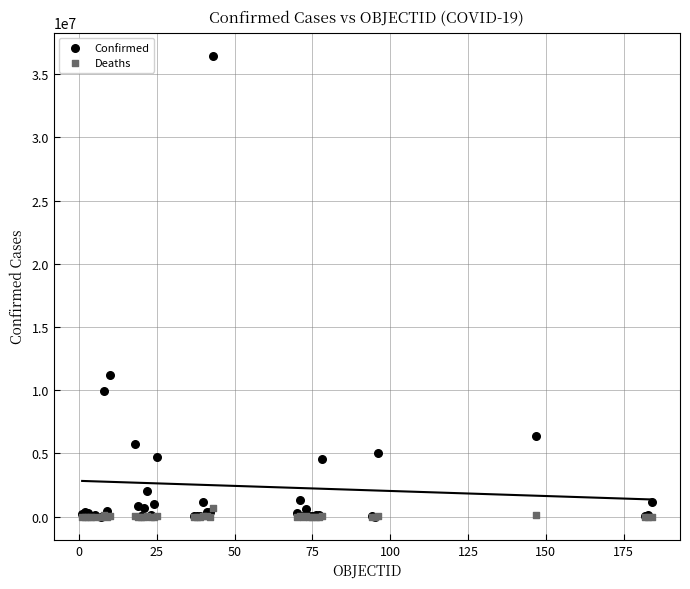

Which series reaches the maximum Y coordinate?

Confirmed